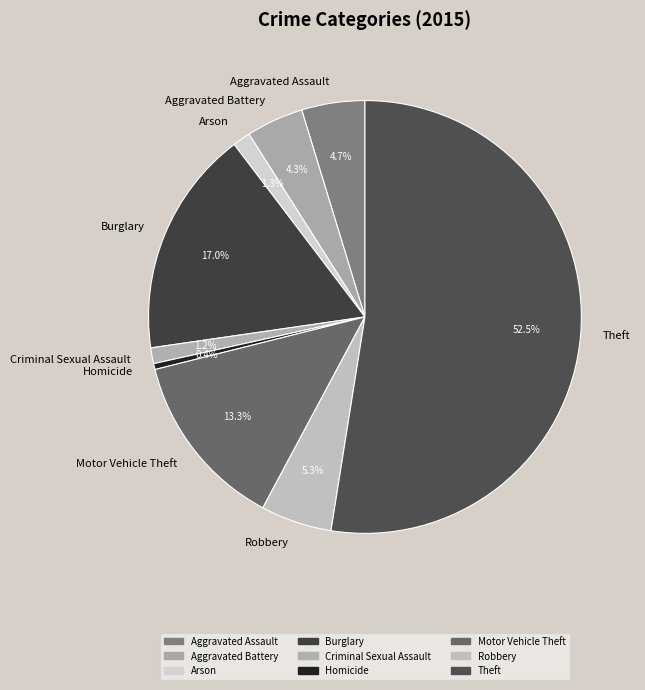

Between Homicide and Theft, which is larger?

Theft